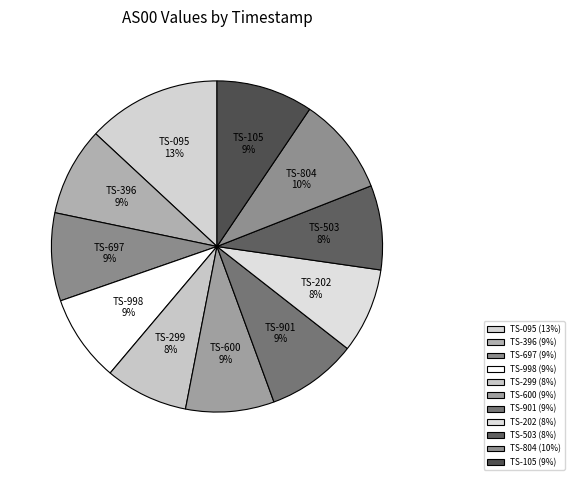

Between TS-202 and TS-105, which is larger?

TS-105